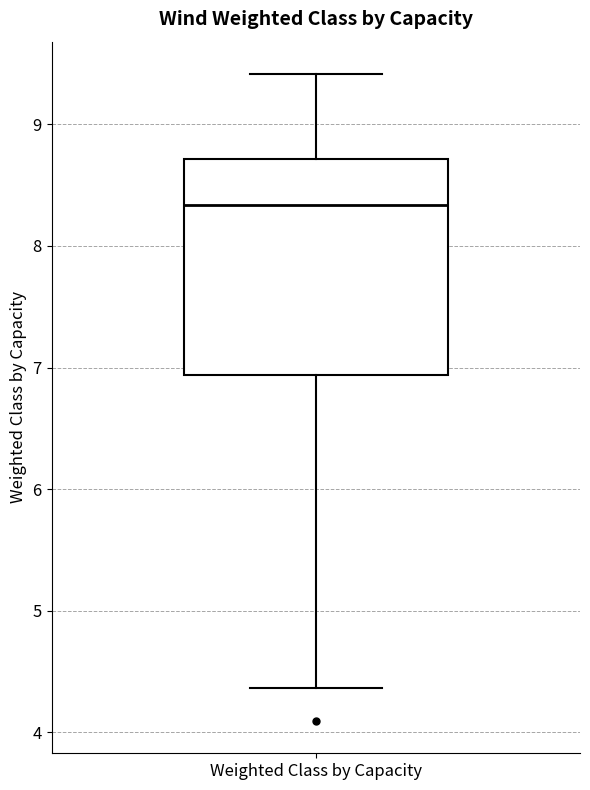

Where does the median line of the box for Weighted Class by Capacity sit on the y-axis? The values are not printed on the chart, so give them approximately, as read against the axis.

8.3